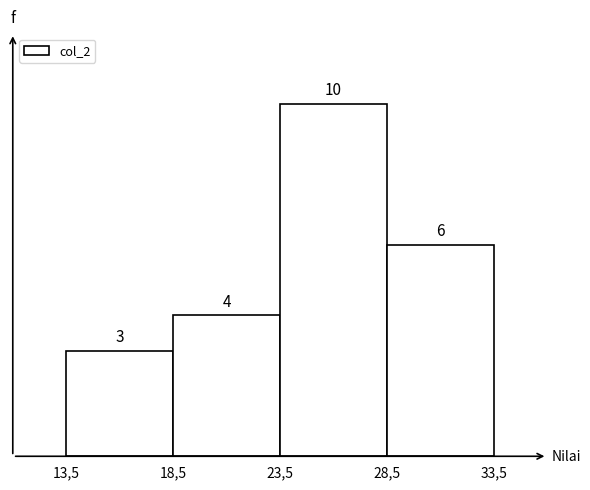

Reading left to right, transcribe all the data shown in this chart.

13,5=3	18,5=4	23,5=10	28,5=6